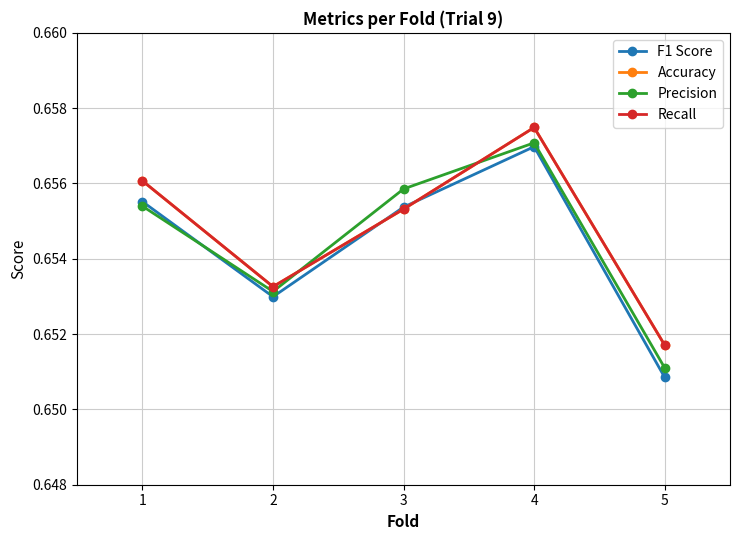

Where is the first local minimum for Accuracy?

2